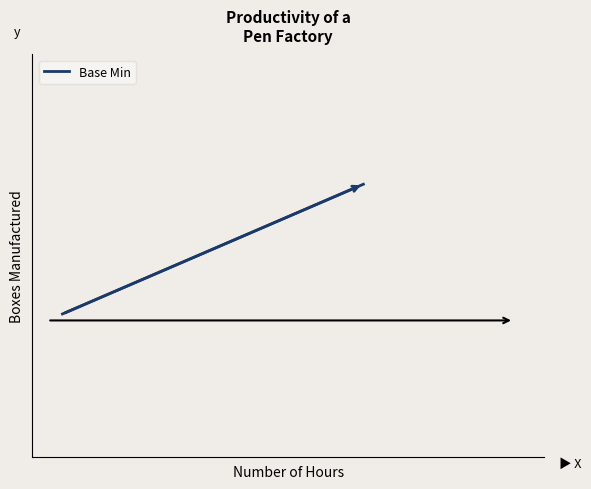

What is the sum of all values?

3